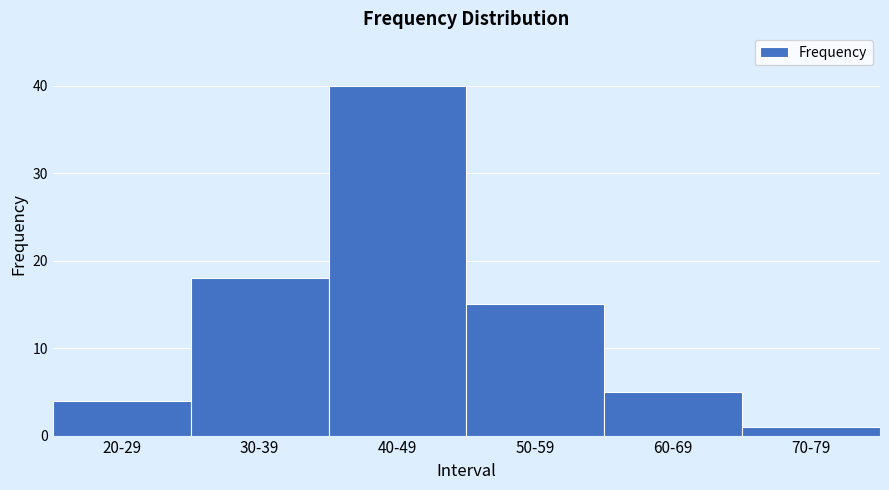

Reading right to left, extract all data points from this chart.

1	5	15	40	18	4